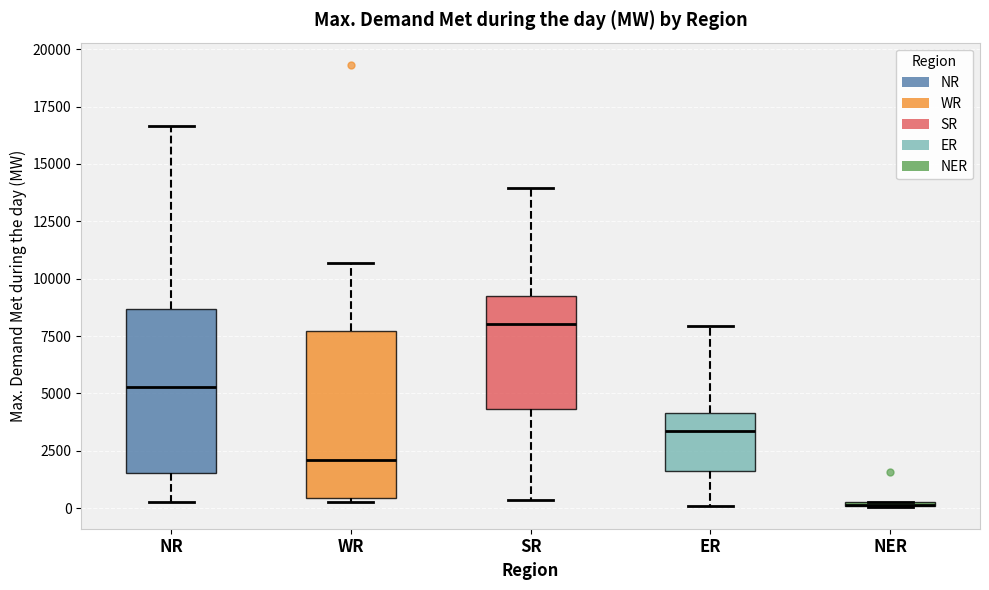

Where does the upper whisker of the box for ER end on the y-axis? The values are not printed on the chart, so give them approximately, as read against the axis.

8000